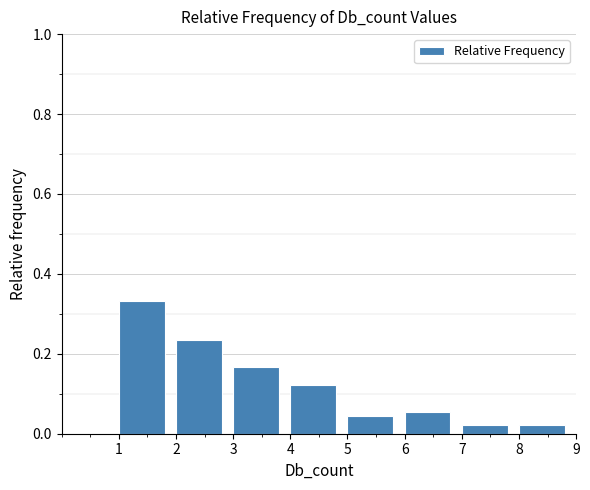

Over which range of the x-axis is the bar tallest?

1 to 2